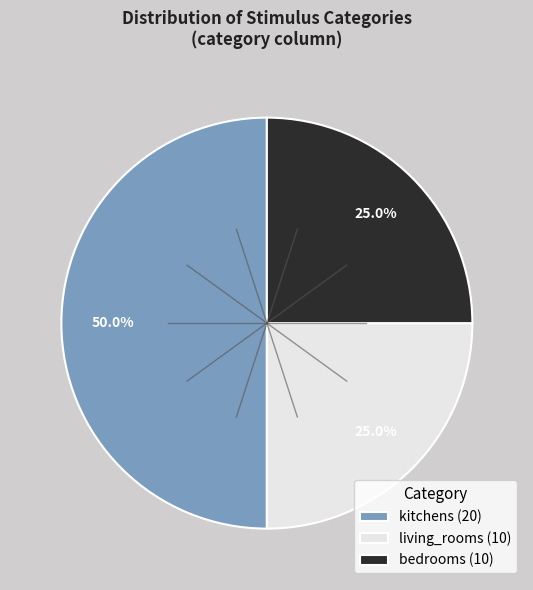

What is the largest slice in the pie chart?

kitchens (20)